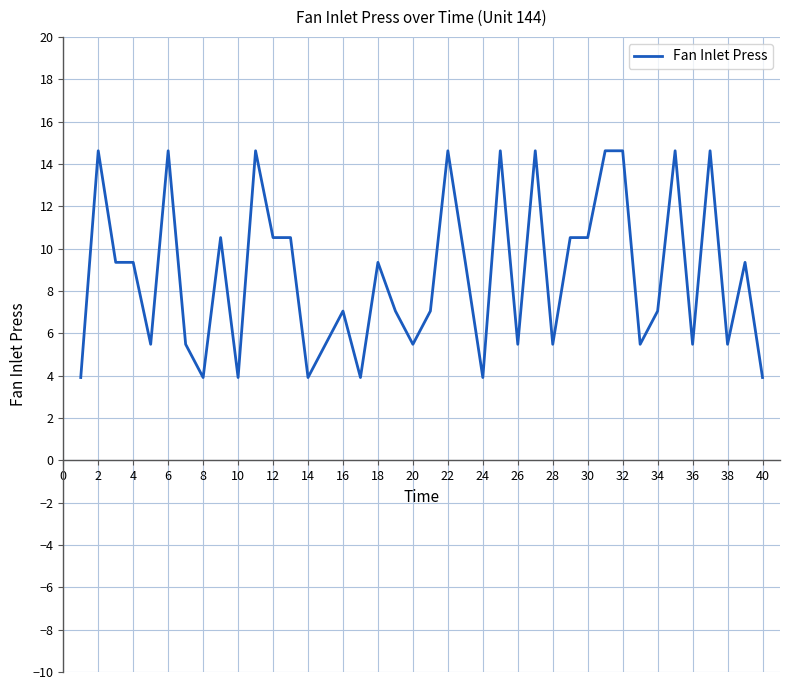

What is the maximum value shown in the chart?

14.6